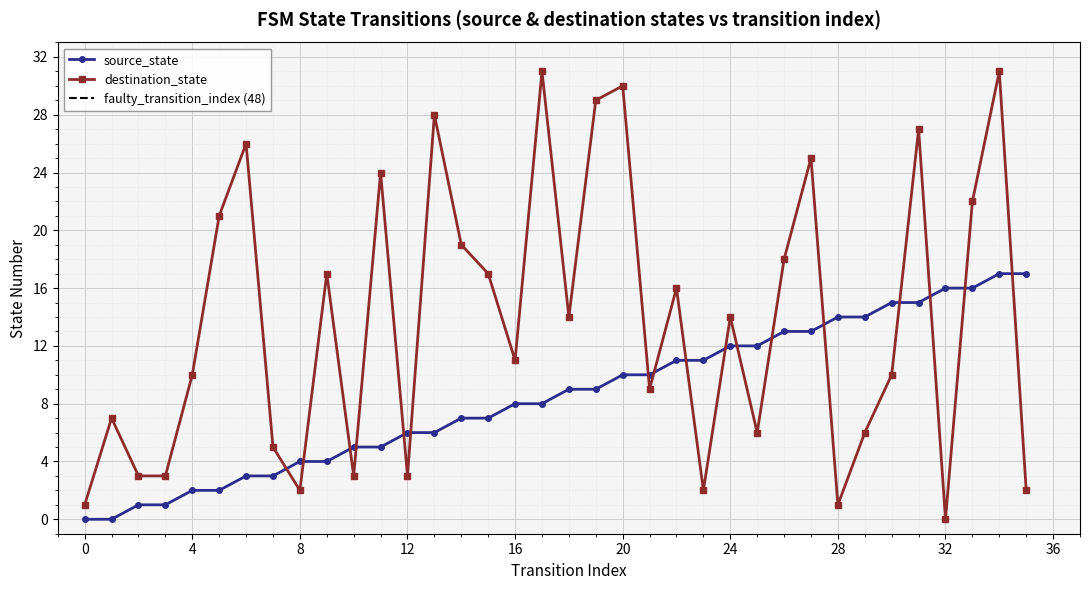

What are all the series names shown in the legend?

source_state, destination_state